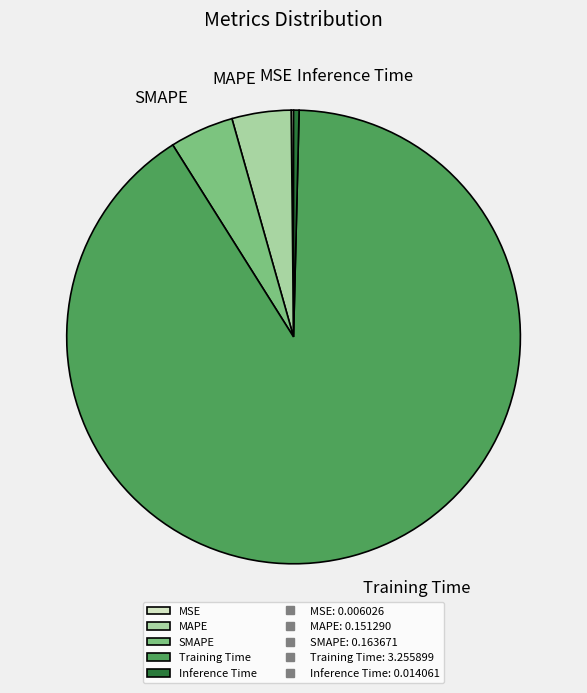

Combined, do Inference Time and SMAPE account for over 50%?

No